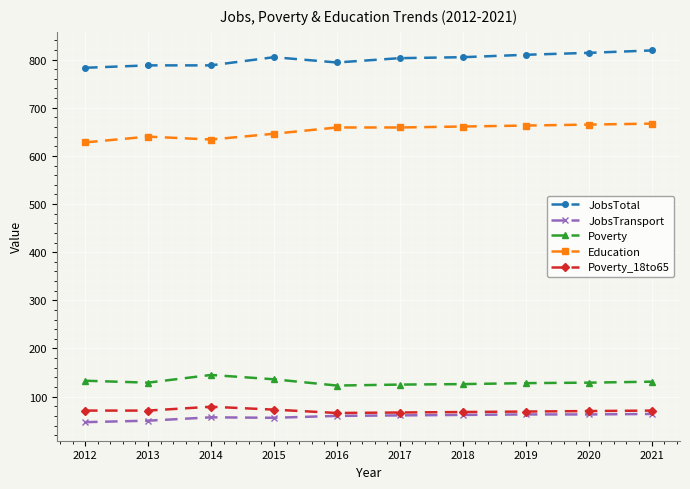

Which category has the highest value in the Poverty series?

2014